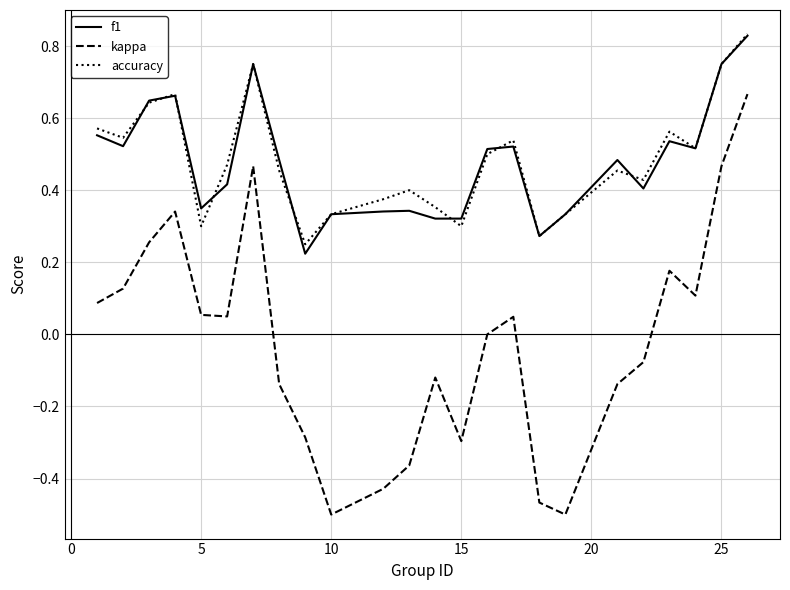

True or false: kappa and accuracy intersect in this chart.

False